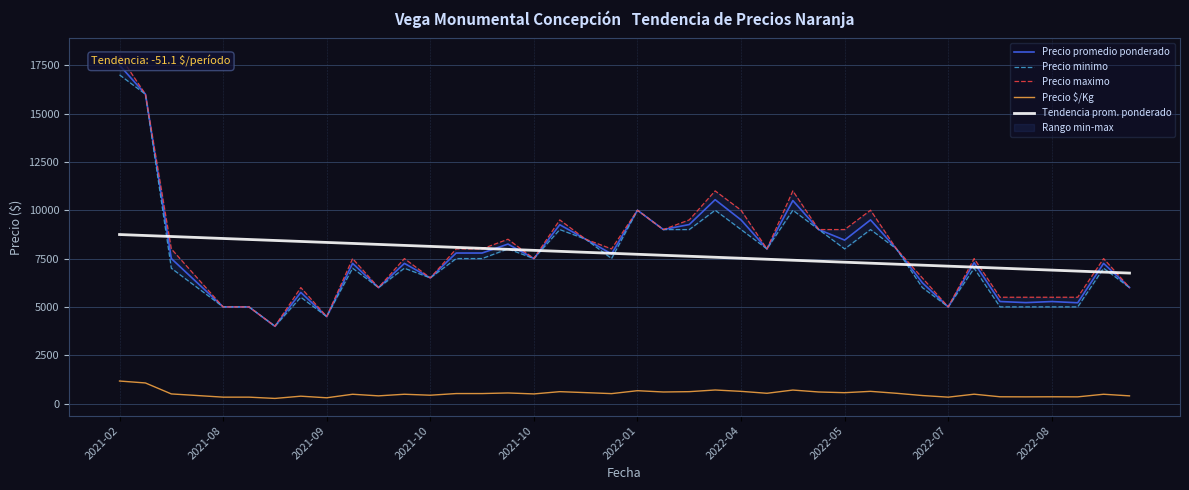

What is the total value across all series at 30?

31742.5